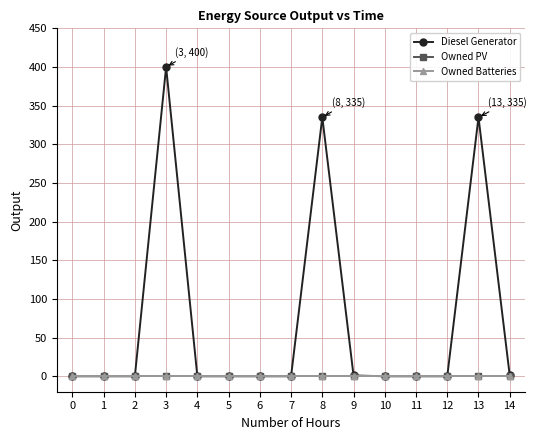

Does the chart have visible grid lines?

Yes